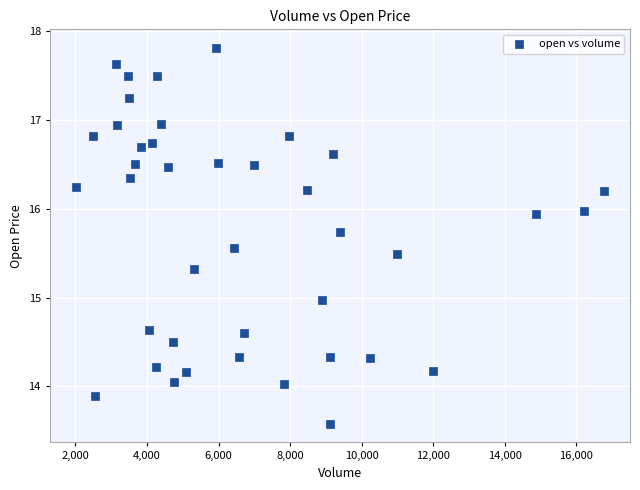

What is the range of X values (max minus min)?

14732.0